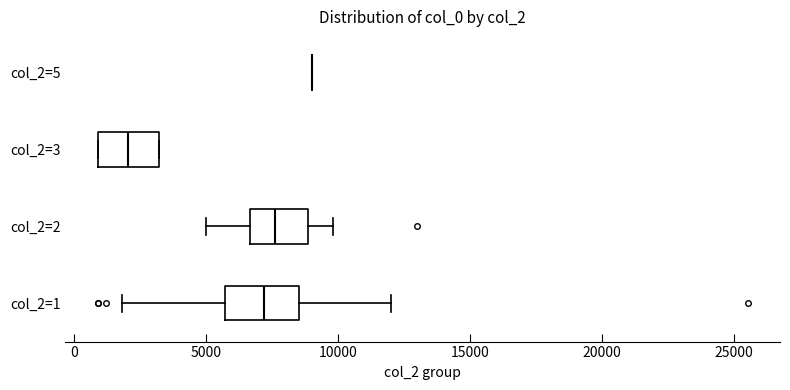

Reading bottom to top, transcribe this box plot: for each box, give where its median line is, the range the box spans, and where its two whiskers end, as read against the x-axis. The values are not printed on the chart, so give them approximately, as read against the axis.

col_2=1: median 7000, box 5500 to 8500, whiskers 2000 to 12000
col_2=2: median 7500, box 6500 to 9000, whiskers 5000 to 10000
col_2=3: median 2000, box 1000 to 3000, whiskers 1000 to 3000
col_2=5: box collapsed to a line at 9000, whiskers 9000 to 9000